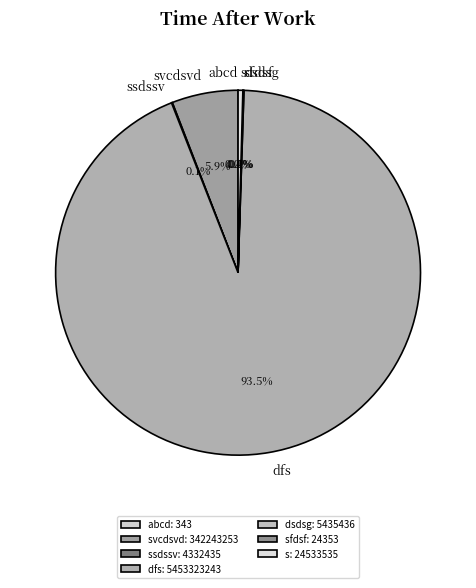

To the nearest percent, what is the difference between the largest and smallest slice percentages?

94%